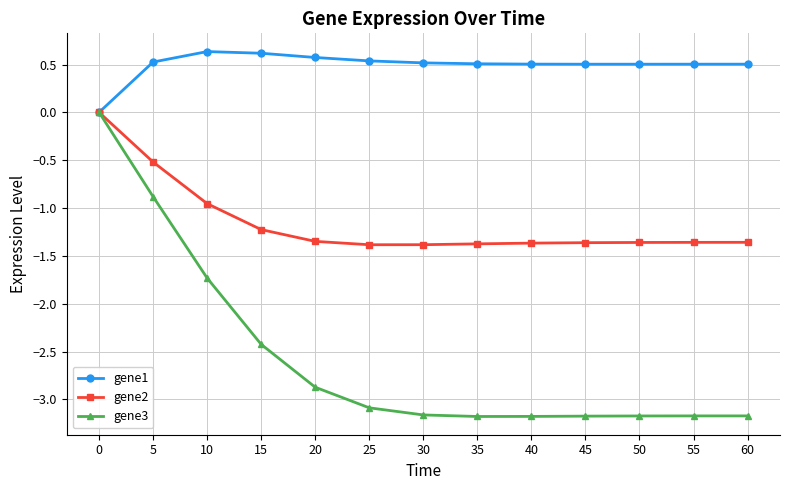

What is the difference between the highest and lowest values at 20?

3.4